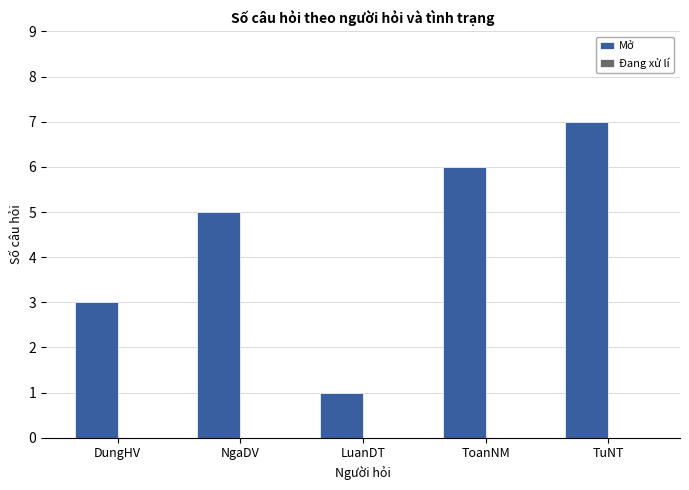

What is the change in value from NgaDV to ToanNM?

+1